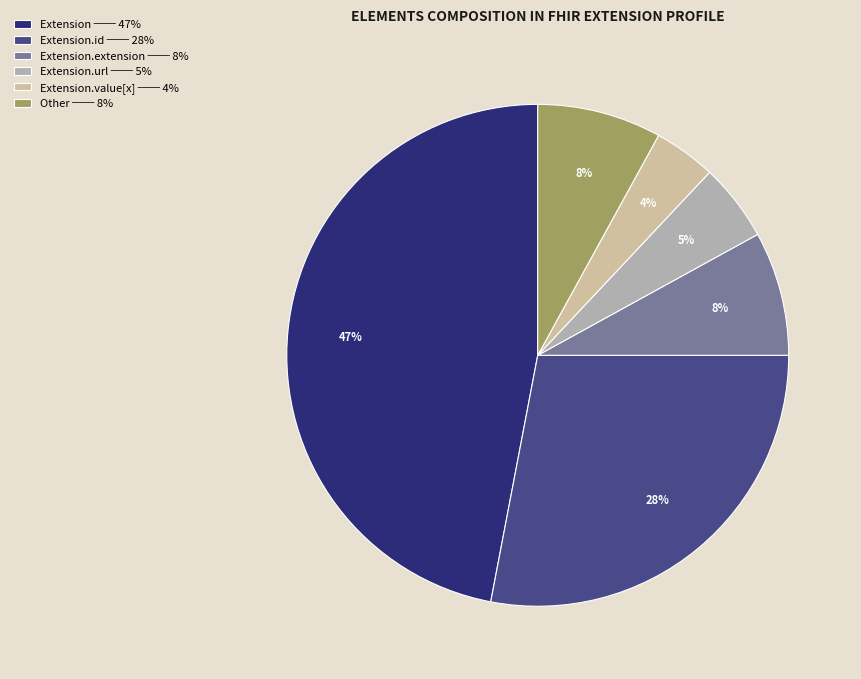

How many slices are in this pie chart?

6